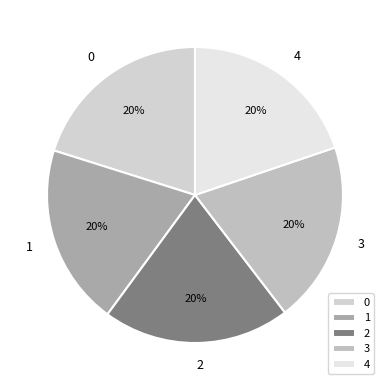

To the nearest percent, what is the average slice percentage?

20%